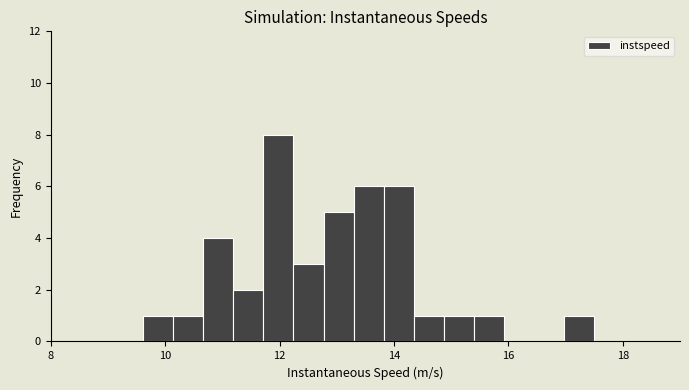

Around what value on the x-axis is the tallest bar? Give the approximate position of its centre, as read against the axis.

12.0